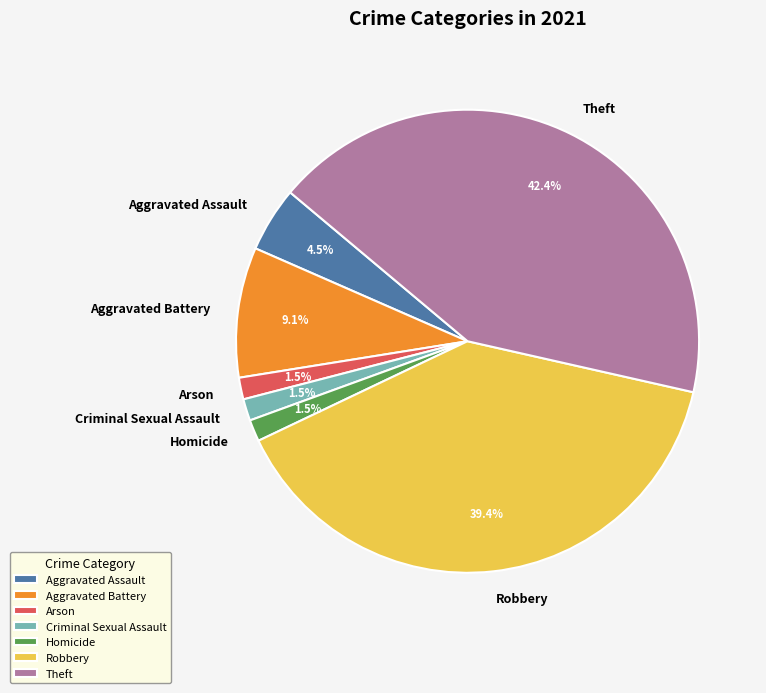

How much of the chart is everything except Theft?

57.6%